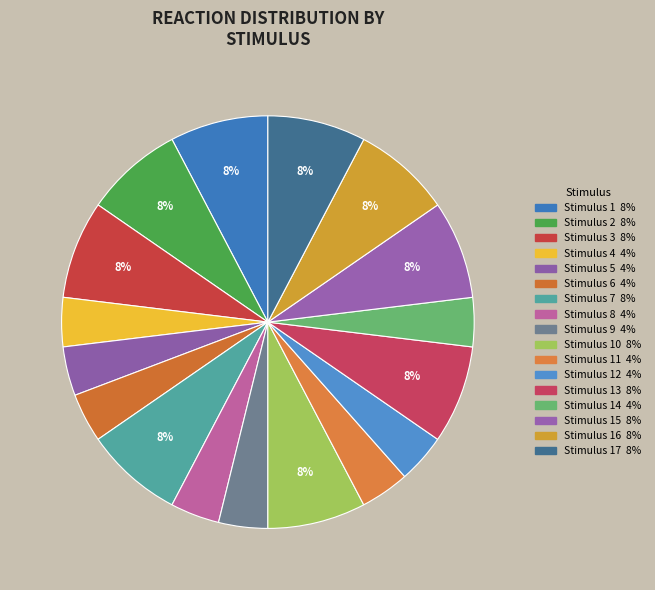

How many segments does this pie chart have?

17